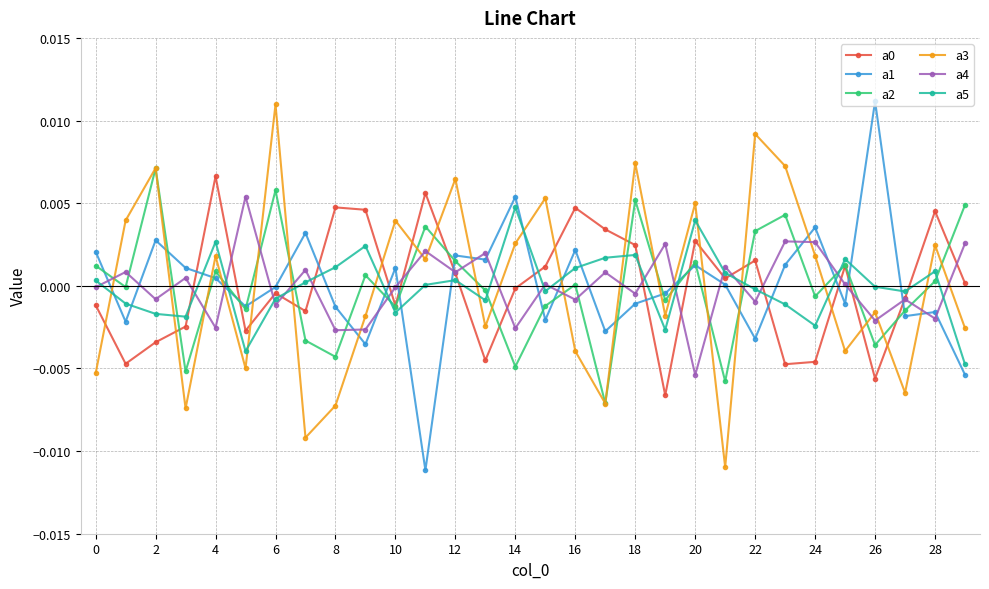

How many interior local valleys does the a1 series have?

10